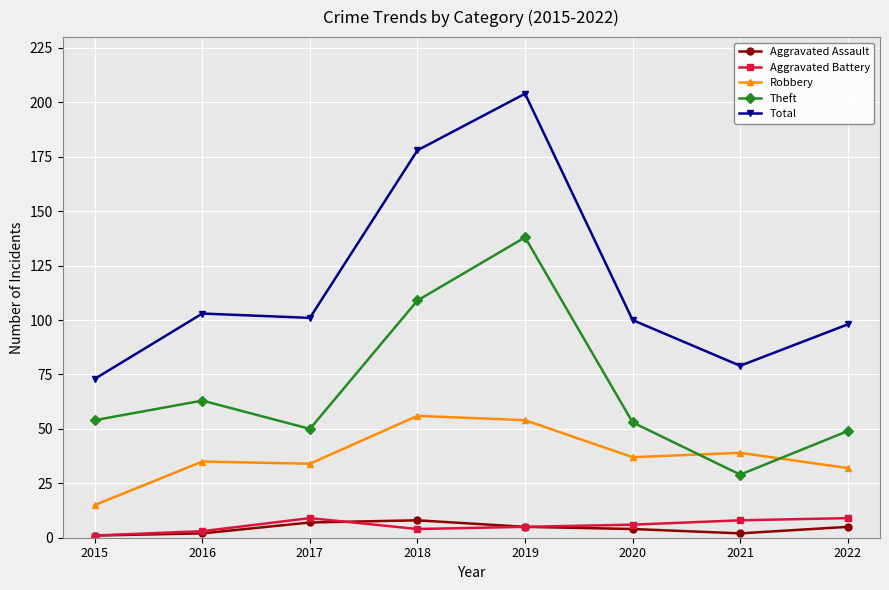

Rank the series at 2020 from lowest to highest value.

Aggravated Assault, Aggravated Battery, Robbery, Theft, Total